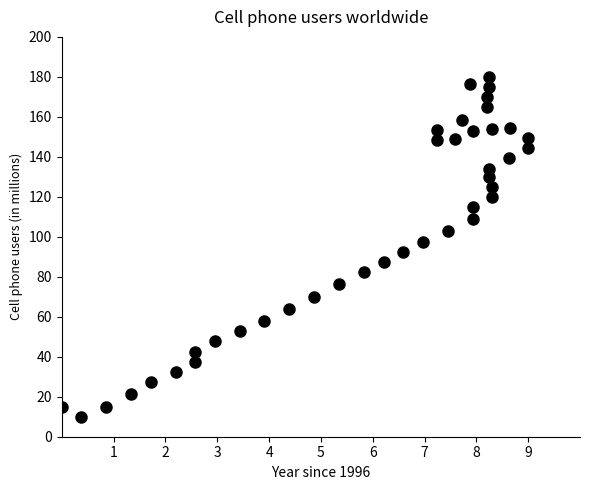

What is the range of Y values (max minus min)?

170.0